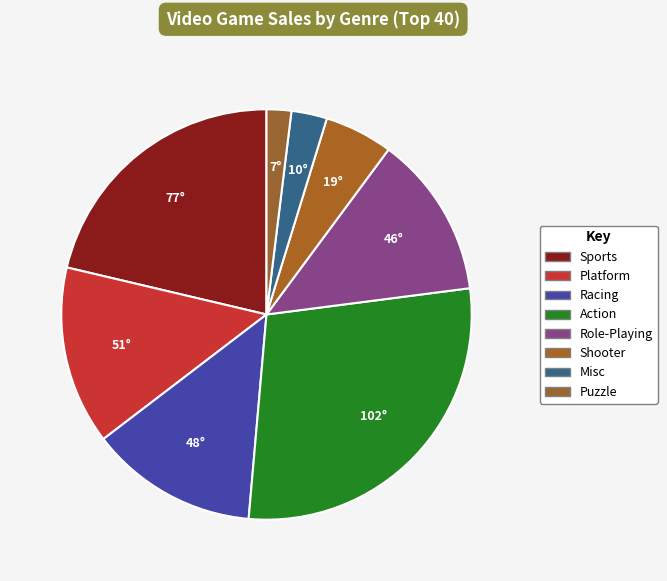

The Platform slice represents 26% of the pie. True or false?

False